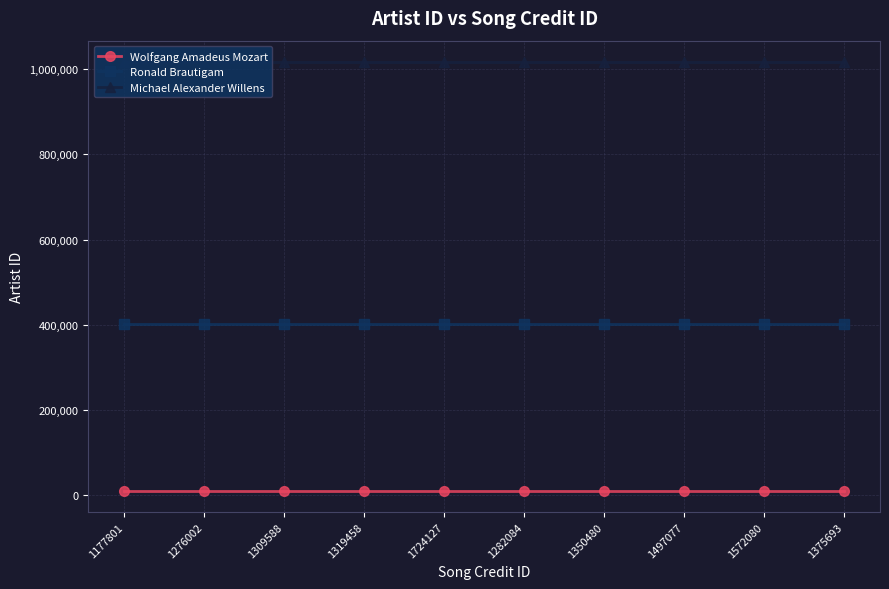

What is the maximum value shown in the chart?

1016032